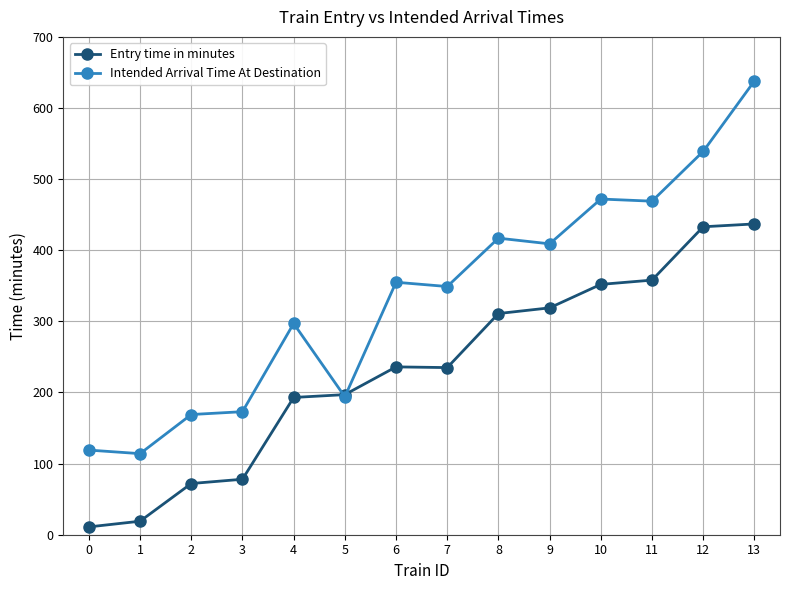

How many distinct data groups are displayed?

2